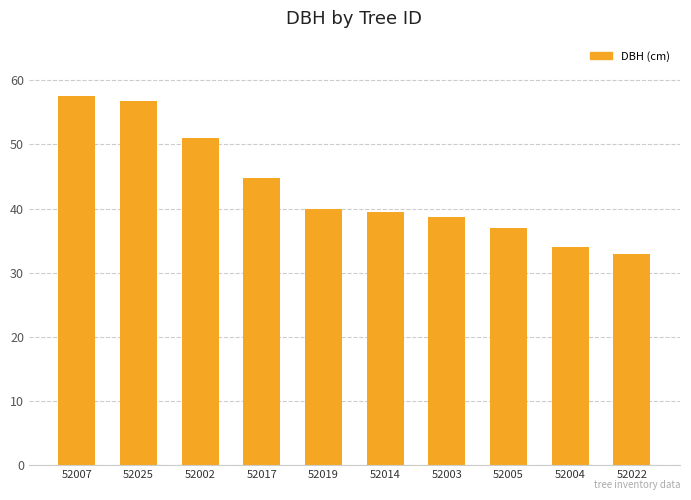

What is the smallest value displayed?

33.0